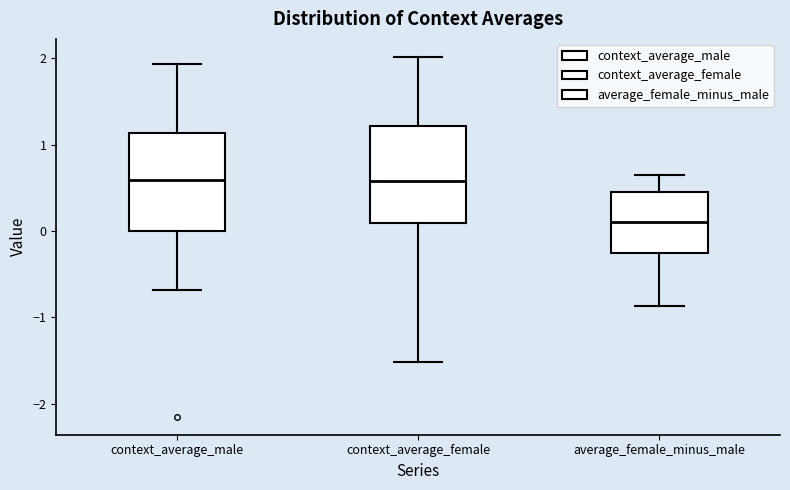

Reading left to right, transcribe this box plot: for each box, give where its median line is, the range the box spans, and where its two whiskers end, as read against the y-axis. The values are not printed on the chart, so give them approximately, as read against the axis.

context_average_male: median 0.6, box 0.0 to 1.1, whiskers -0.7 to 1.9
context_average_female: median 0.6, box 0.1 to 1.2, whiskers -1.5 to 2.0
average_female_minus_male: median 0.1, box -0.3 to 0.4, whiskers -0.9 to 0.7